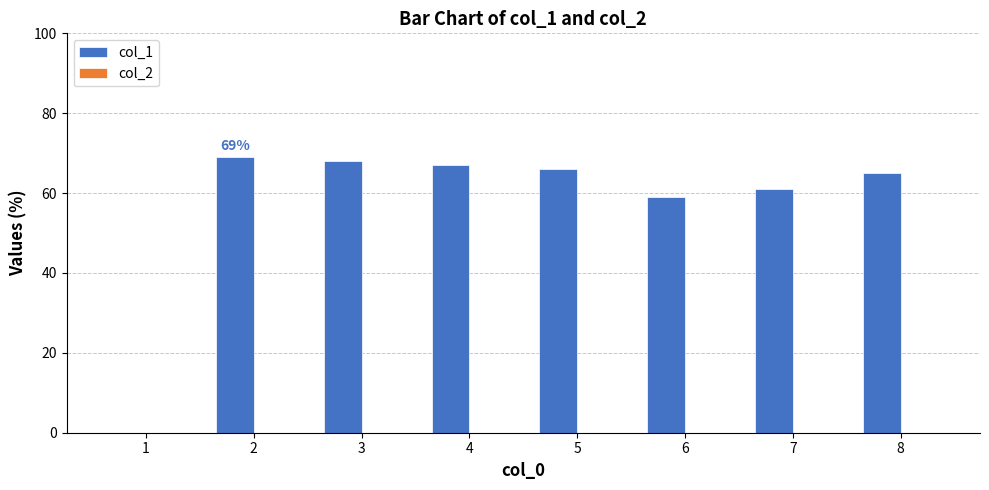

Which has a higher value, 5 or 6?

5